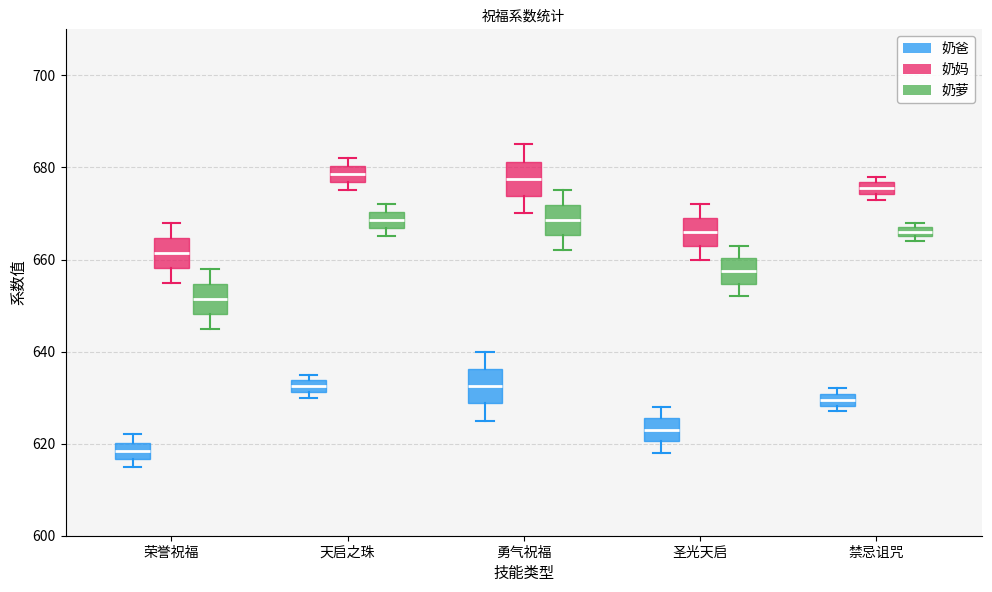

Which box has the lowest median line?

荣誉祝福 (奶爸)